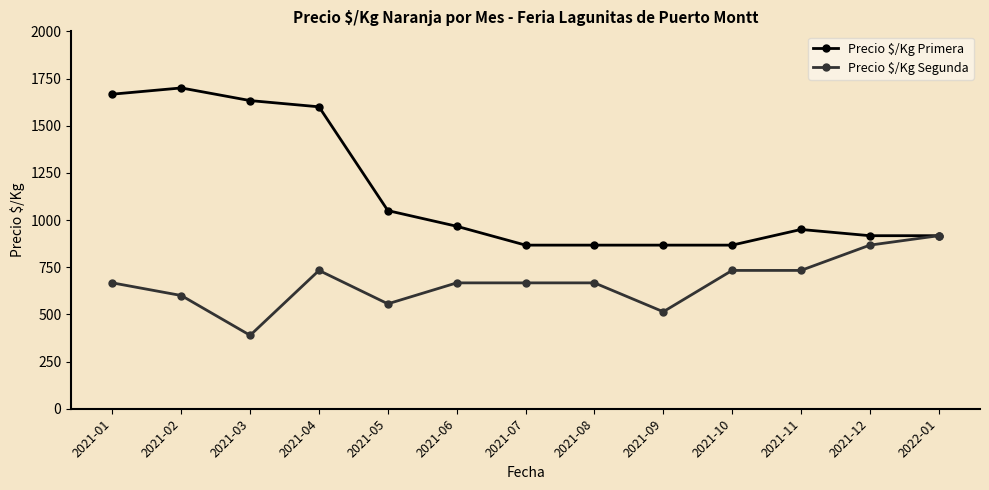

What is the difference between the highest and lowest values at 2021-12?

50